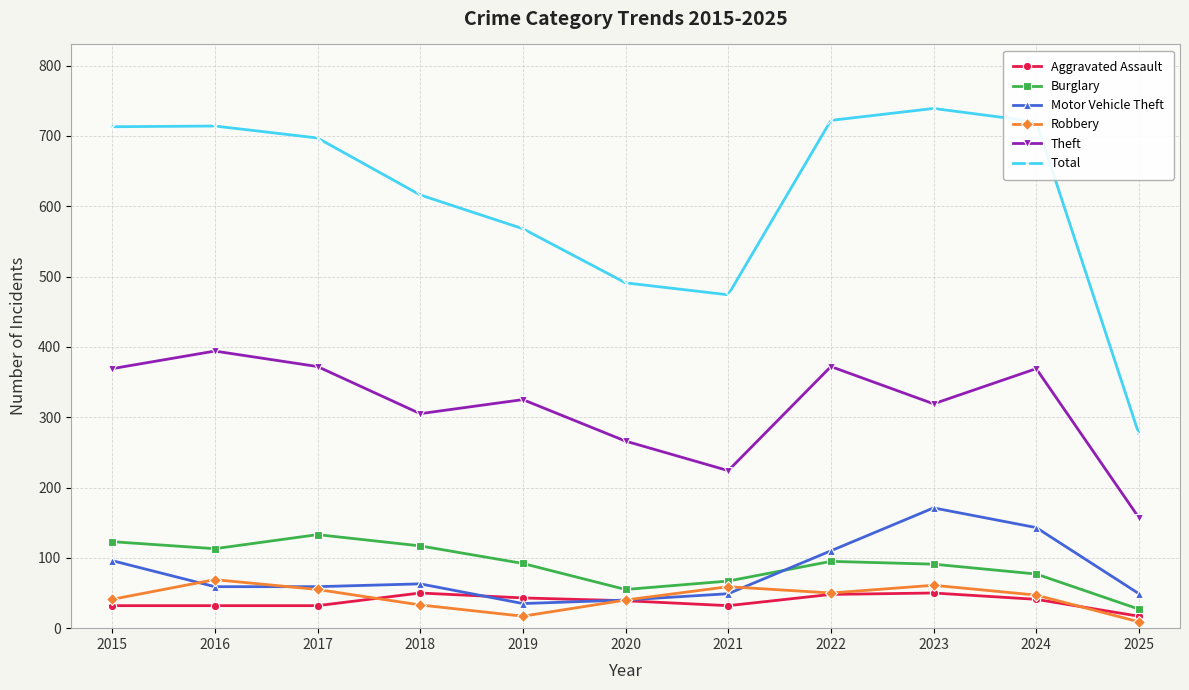

What is the difference between the highest and lowest values at 2018?

583